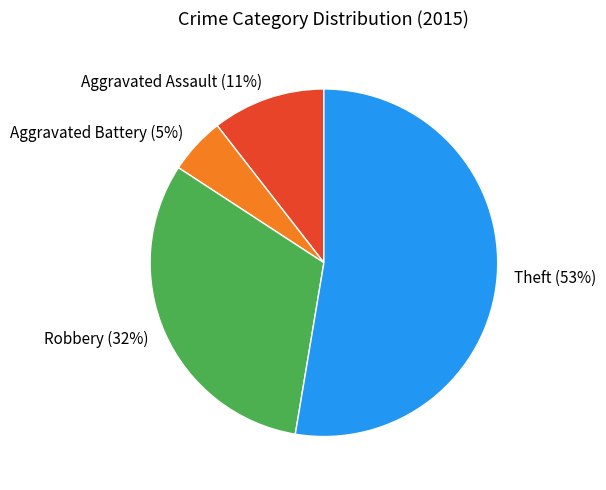

Count the number of slices in the pie.

4